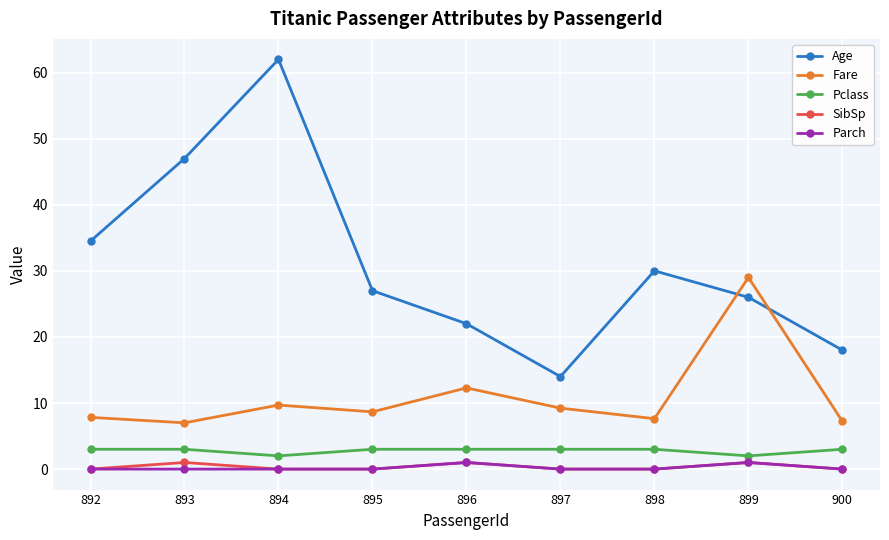

What is the sum of all Fare values?

98.6